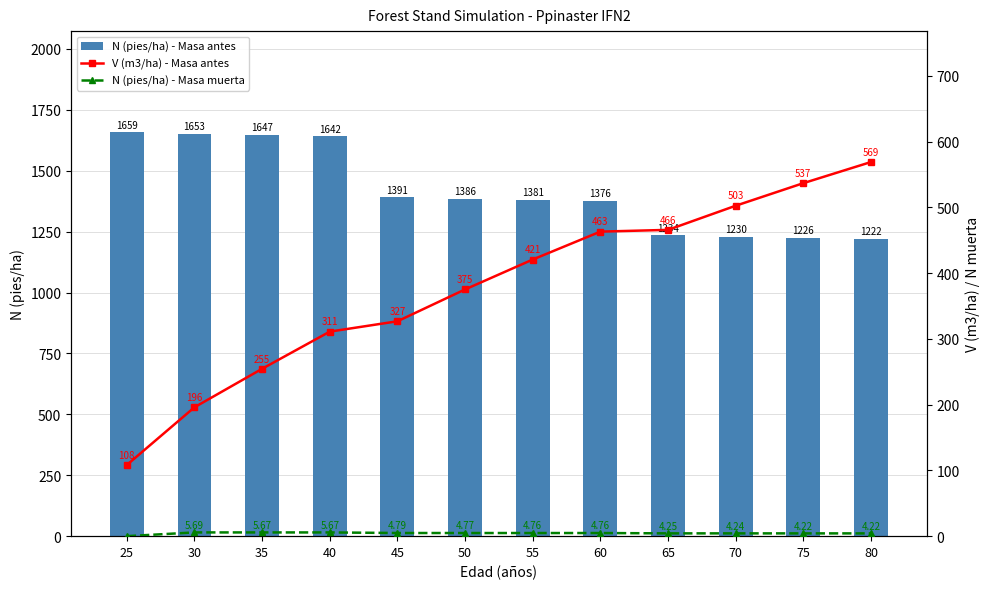

What value does the N (pies/ha) - Masa muerta series have at 30?

5.7